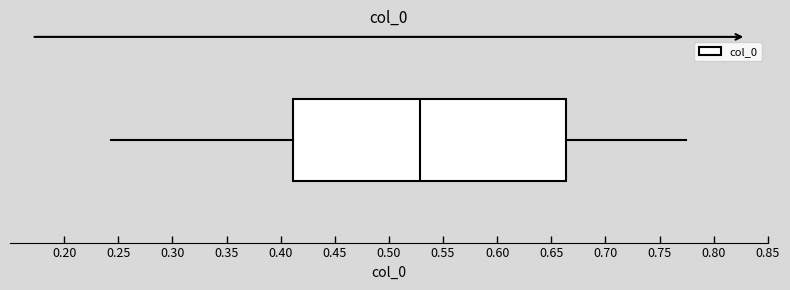

Where does the right whisker of the box end on the x-axis? The values are not printed on the chart, so give them approximately, as read against the axis.

0.775